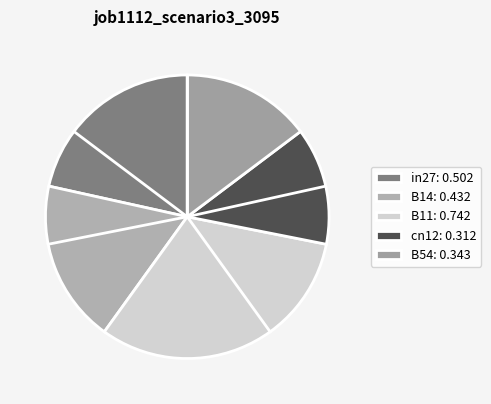

Is there a majority slice in this chart?

No